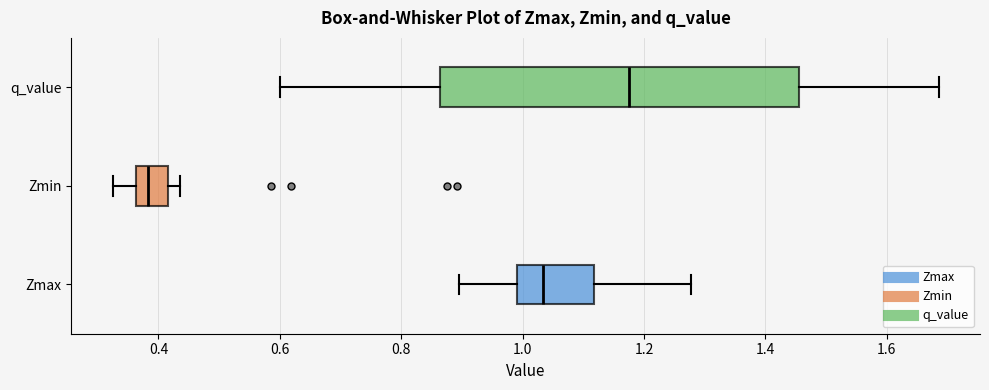

Reading bottom to top, read every box against the x-axis: the position of its median line, the range the box covers, and the ends of its whiskers. The values are not printed on the chart, so give them approximately, as read against the axis.

Zmax: median 1.04, box 1.00 to 1.12, whiskers 0.90 to 1.28
Zmin: median 0.38, box 0.36 to 0.42, whiskers 0.32 to 0.44
q_value: median 1.18, box 0.86 to 1.46, whiskers 0.60 to 1.68